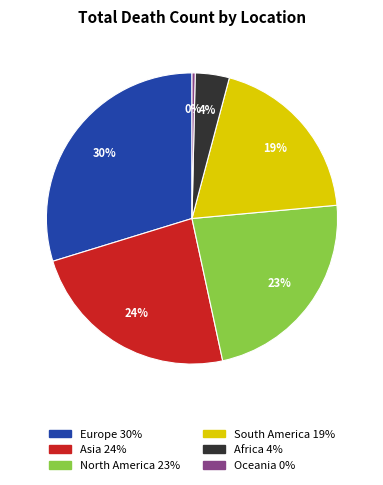

Which has a higher value, Europe or Oceania?

Europe